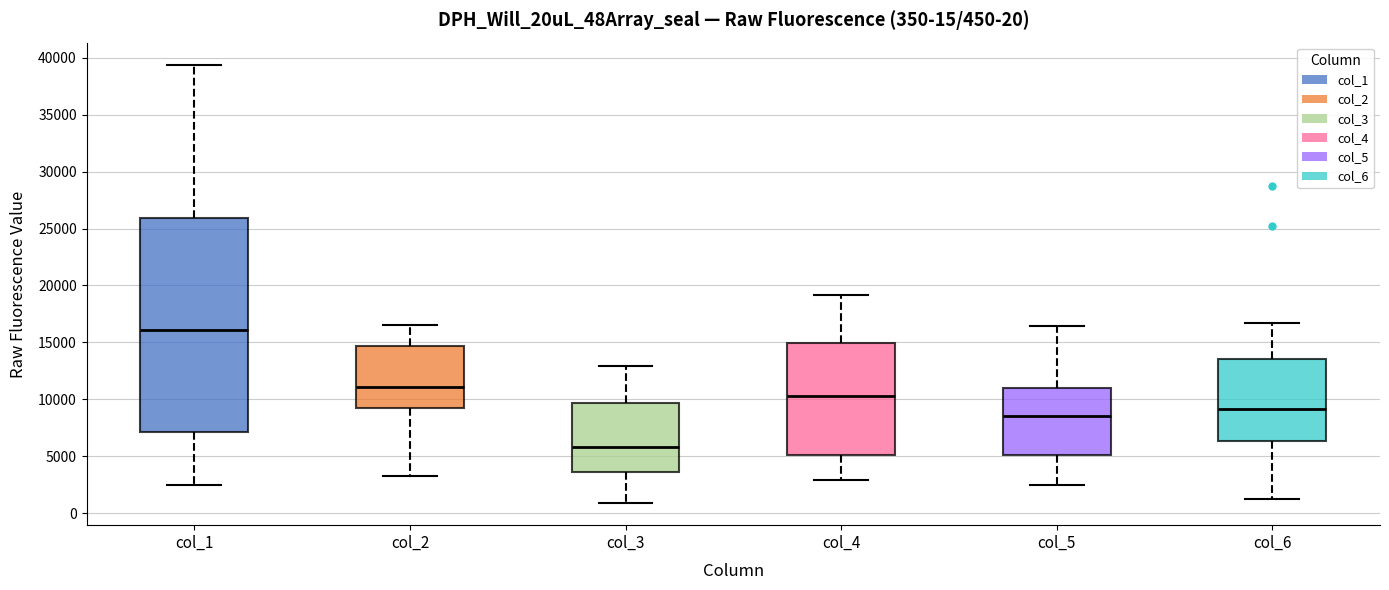

Which box's median line is the lowest?

col_3